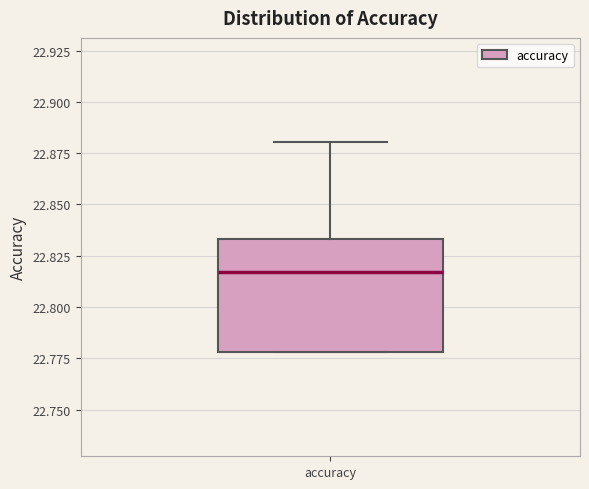

Read this box plot against the y-axis: the position of the median line, the range covered by the box, and the ends of both whiskers. The values are not printed on the chart, so give them approximately, as read against the axis.

median 22.815, box 22.780 to 22.835, whiskers 22.780 to 22.880